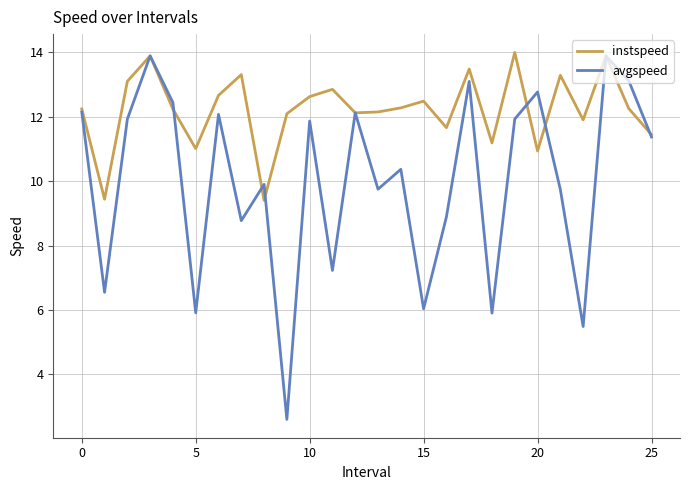

What is the maximum value for instspeed?

14.0